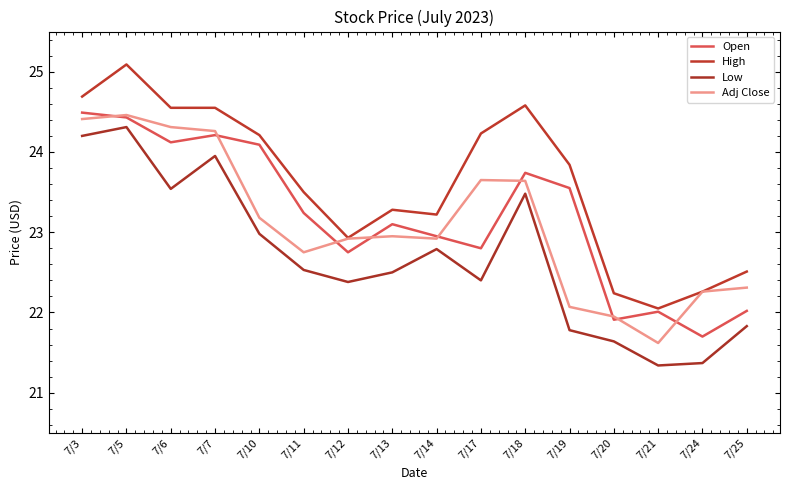

Does the chart have visible grid lines?

No